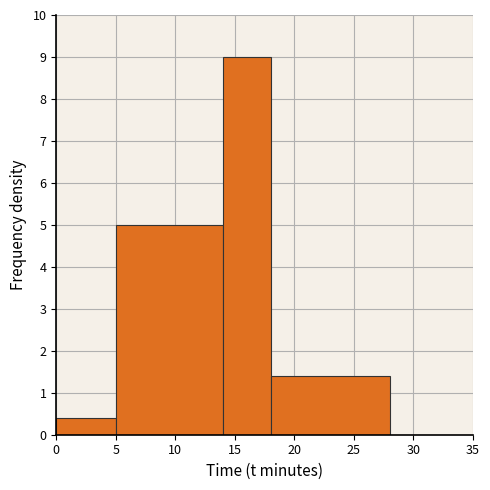

Over which range of the x-axis is the bar tallest?

14 to 18